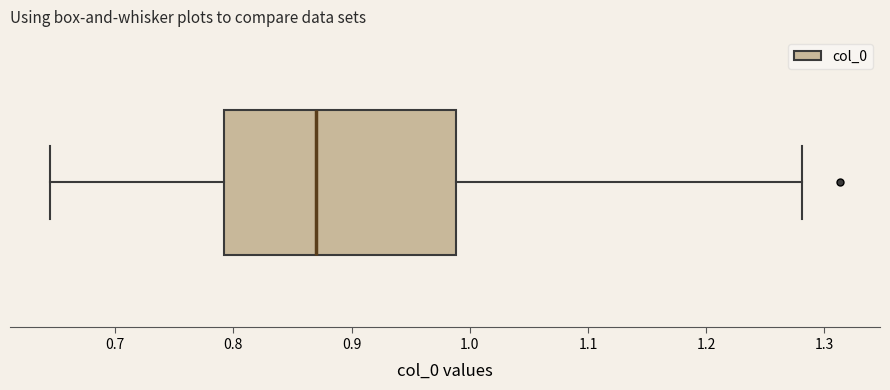

Where is the right edge of the box on the x-axis? The values are not printed on the chart, so give them approximately, as read against the axis.

0.99